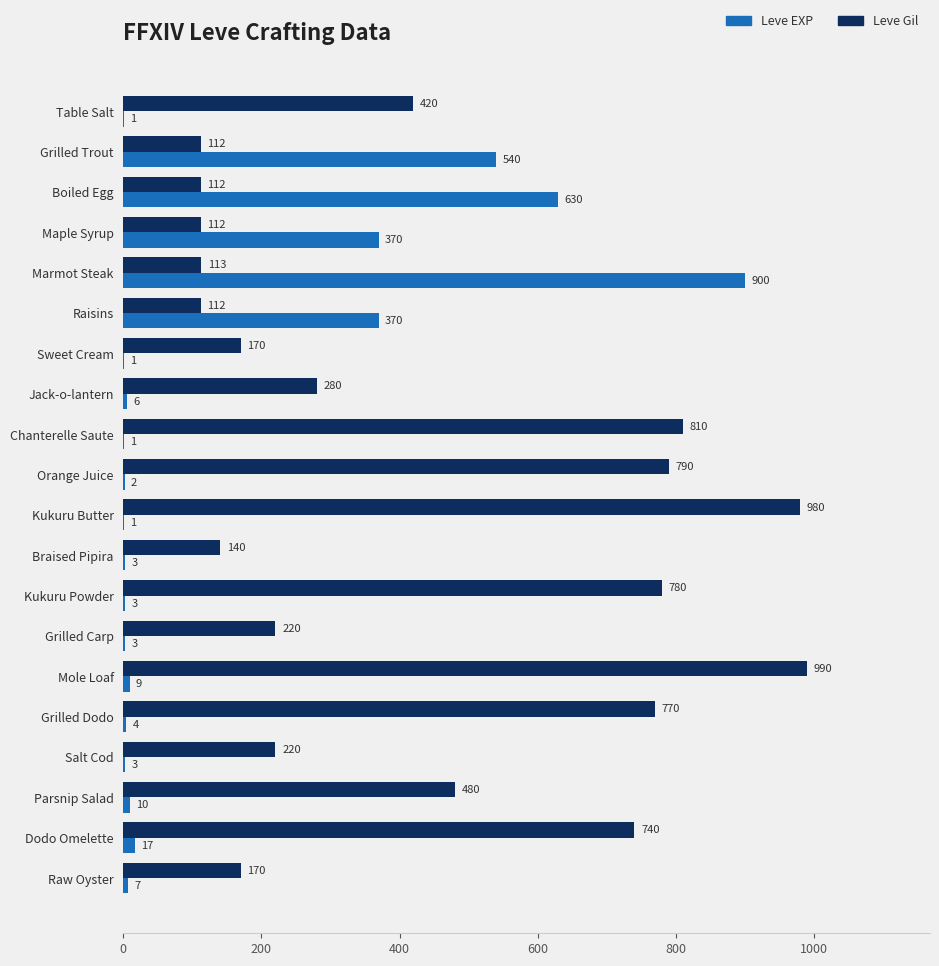

Count the number of data series in this chart.

2